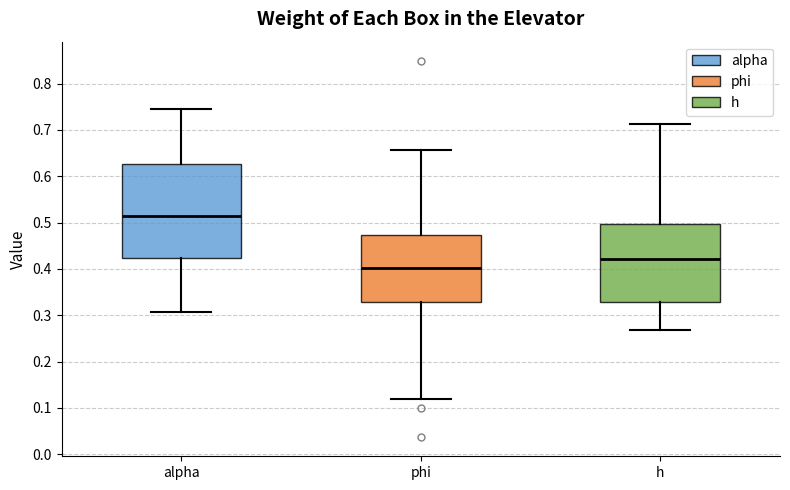

Where is the lower edge of the box for h on the y-axis? The values are not printed on the chart, so give them approximately, as read against the axis.

0.33